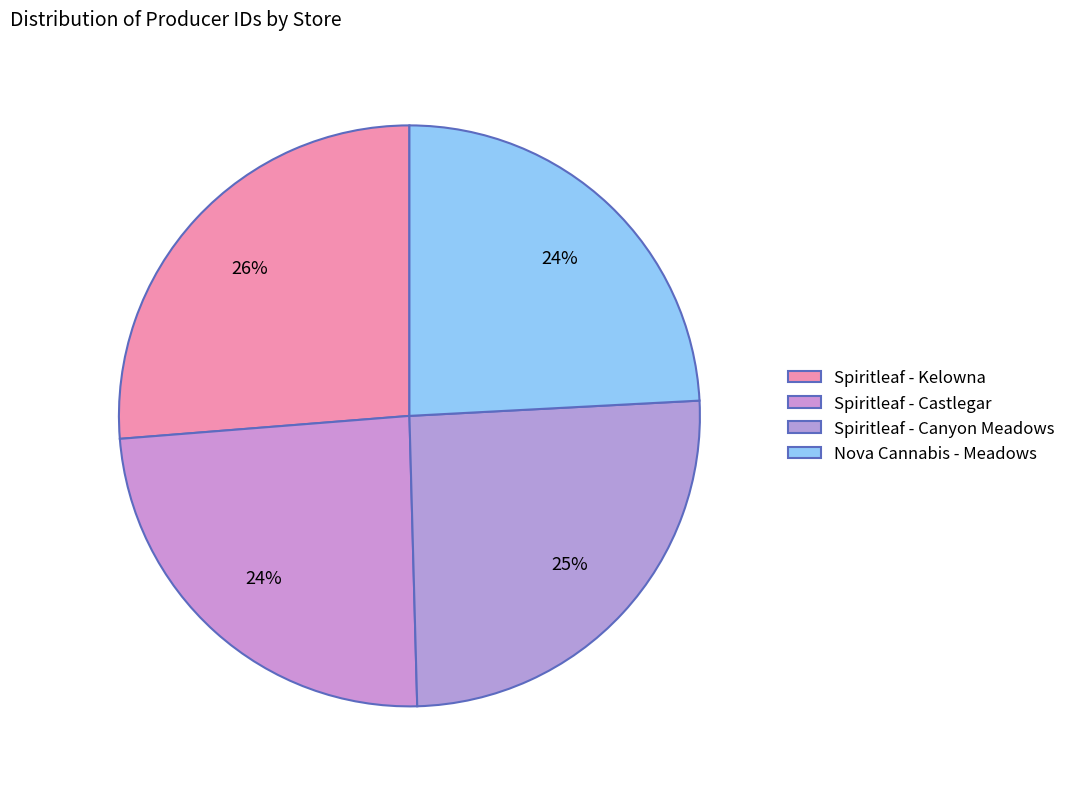

What is the largest slice in the pie chart?

Spiritleaf - Kelowna